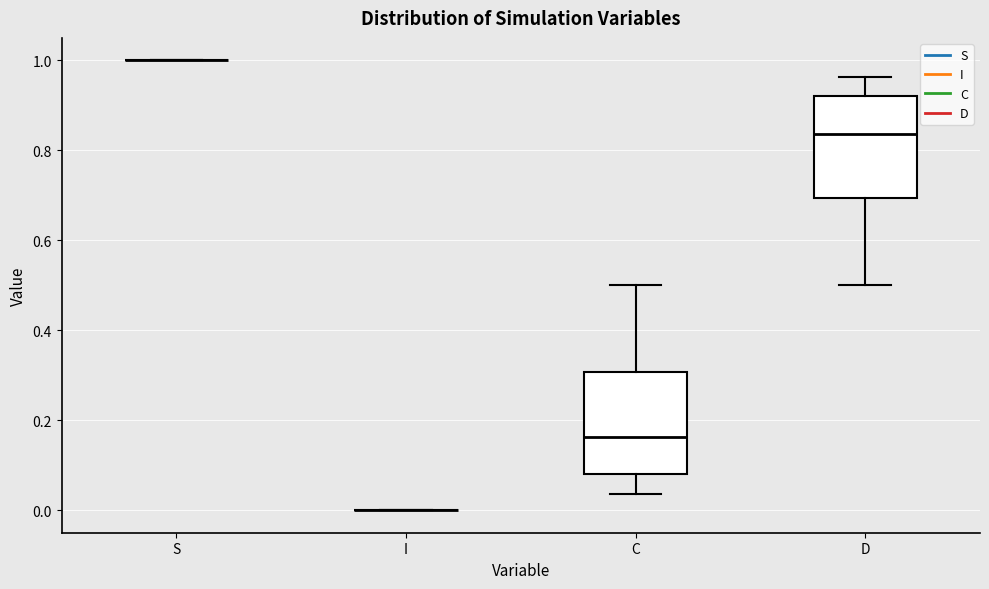

Reading left to right, transcribe this box plot: for each box, give where its median line is, the range the box spans, and where its two whiskers end, as read against the y-axis. The values are not printed on the chart, so give them approximately, as read against the axis.

S: box collapsed to a line at 1.00, whiskers 1.00 to 1.00
I: box collapsed to a line at 0.00, whiskers 0.00 to 0.00
C: median 0.16, box 0.08 to 0.30, whiskers 0.04 to 0.50
D: median 0.84, box 0.70 to 0.92, whiskers 0.50 to 0.96